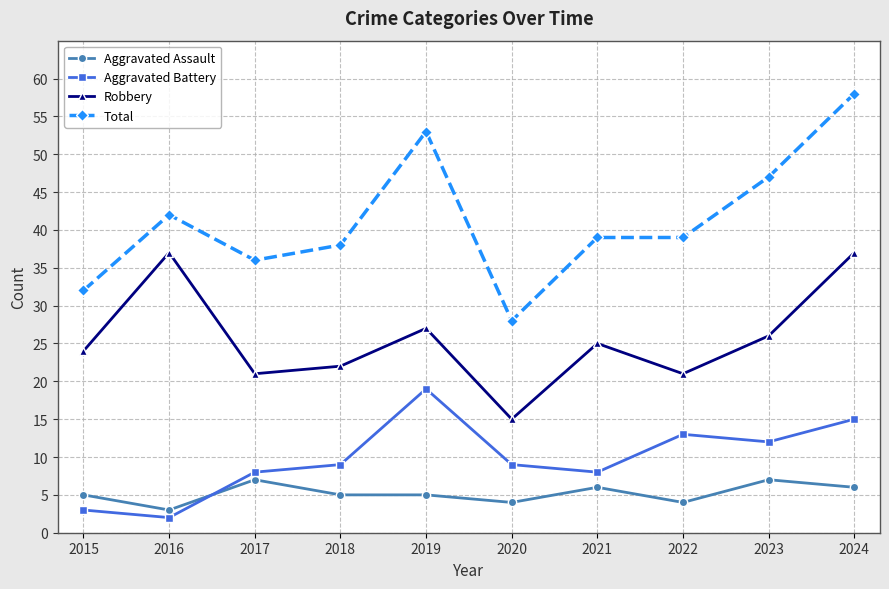

What are all the series names shown in the legend?

Aggravated Assault, Aggravated Battery, Robbery, Total